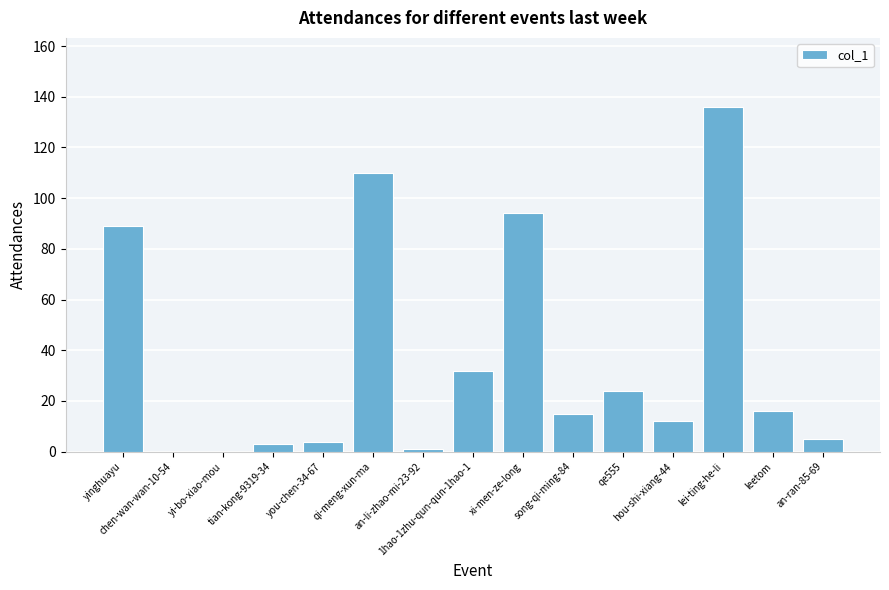

True or false: the data shows 64 at chen-wan-wan-10-54.

False